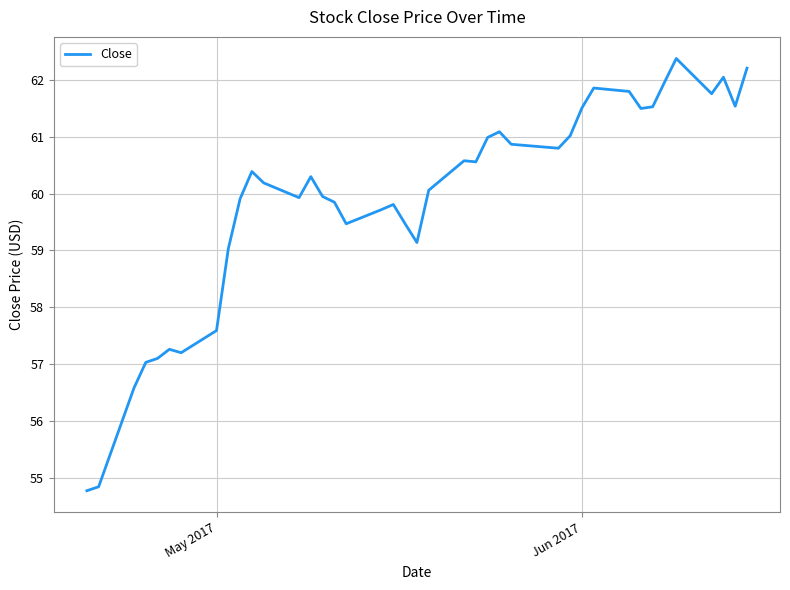

What is the greatest value displayed?

62.4